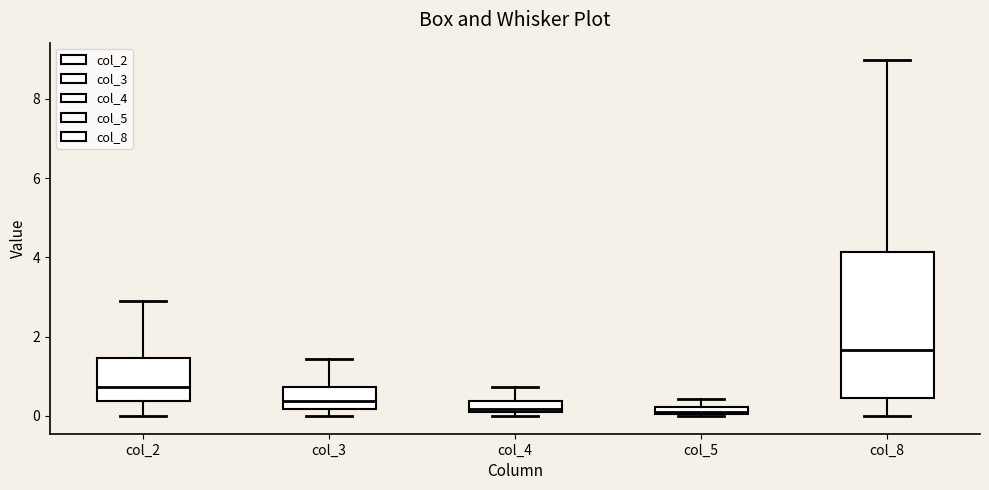

Where is the lower edge of the box for col_5 on the y-axis? The values are not printed on the chart, so give them approximately, as read against the axis.

0.0